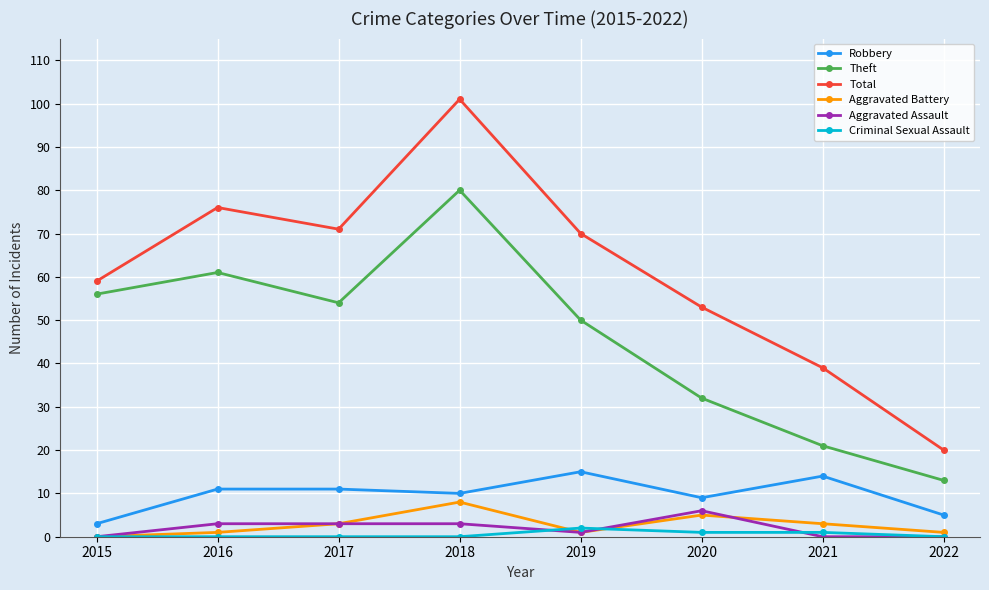

What is the greatest value displayed?

101